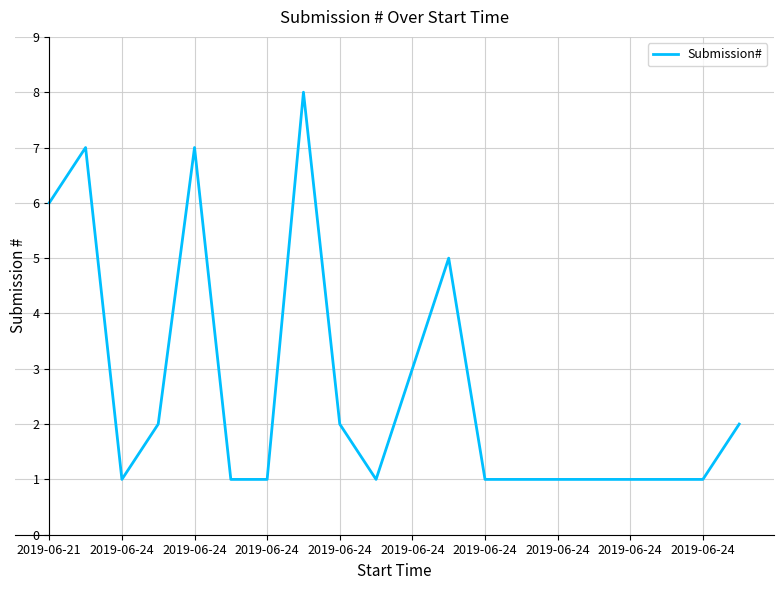

What is the greatest value displayed?

8